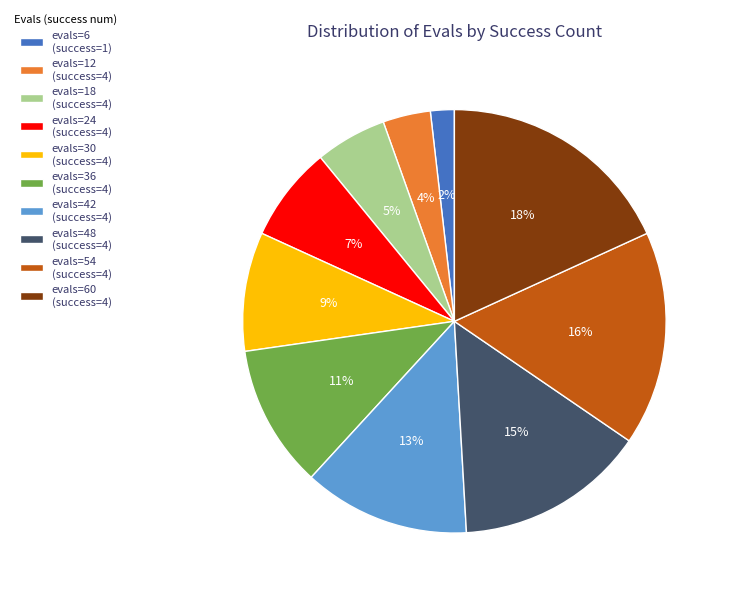

Does evals=24 (success=4) account for over 50% of the chart?

No